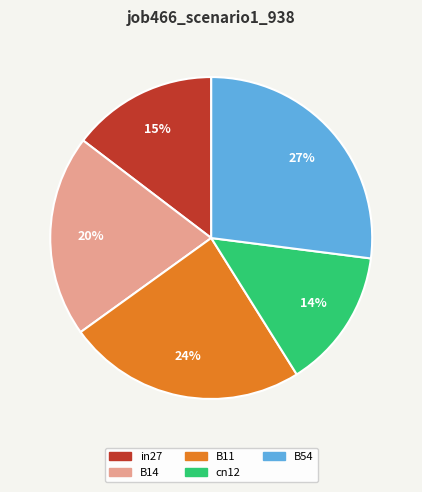

Approximately how many times larger is the value at B14 compared to B11?

0.8